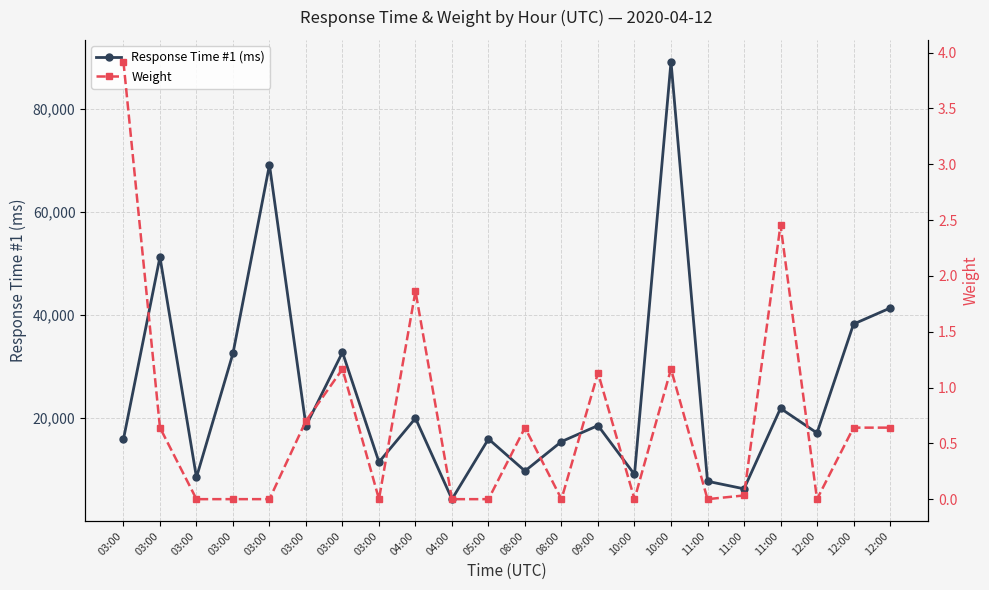

What is the maximum value shown in the chart?

89177.0